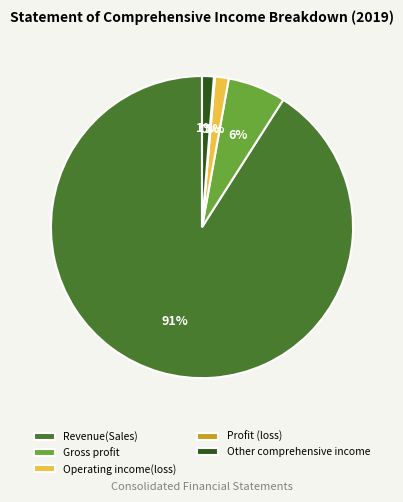

What percentage is the Gross profit slice, to the nearest percent?

6%